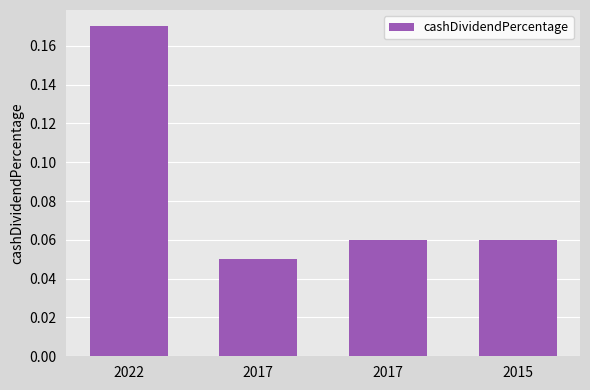

What is the smallest value displayed?

0.1